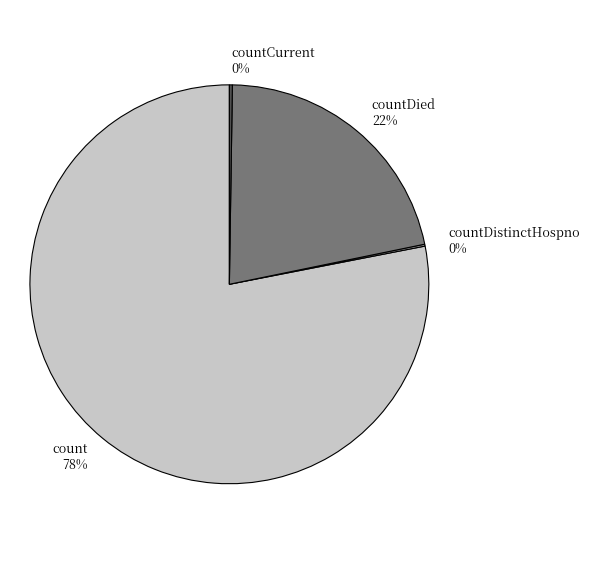

Which category has the biggest portion of the pie?

count 78%